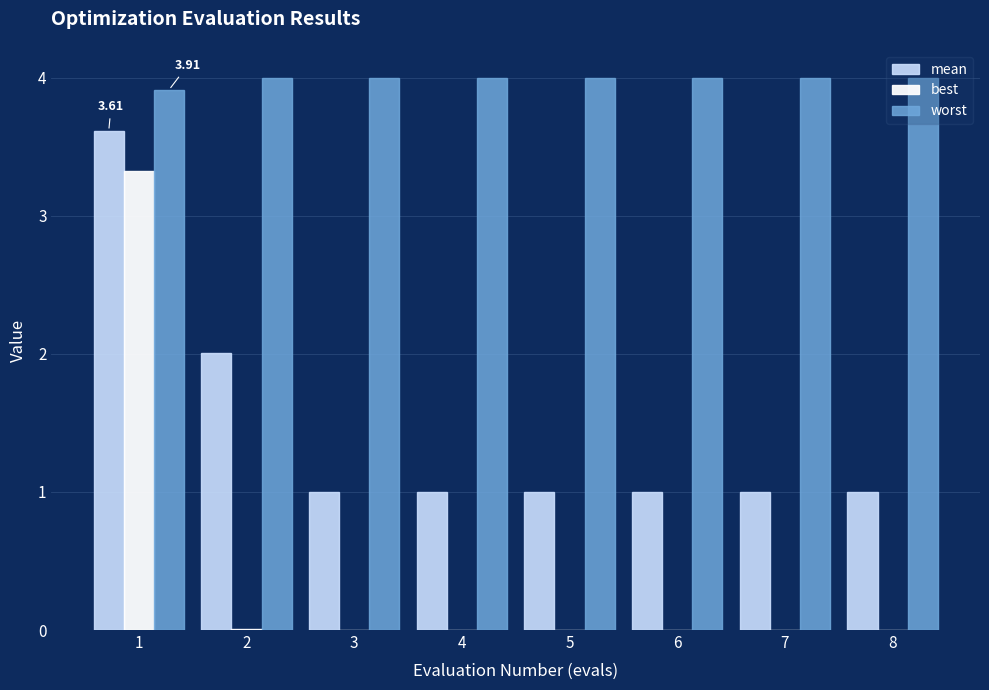

How many groups of bars are there?

8